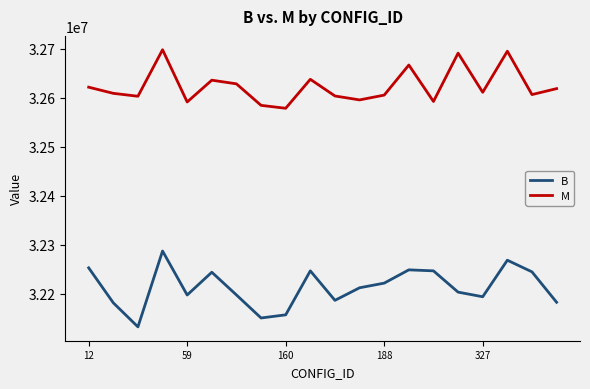

True or false: M has more than 1 points higher than both neighbors.

True